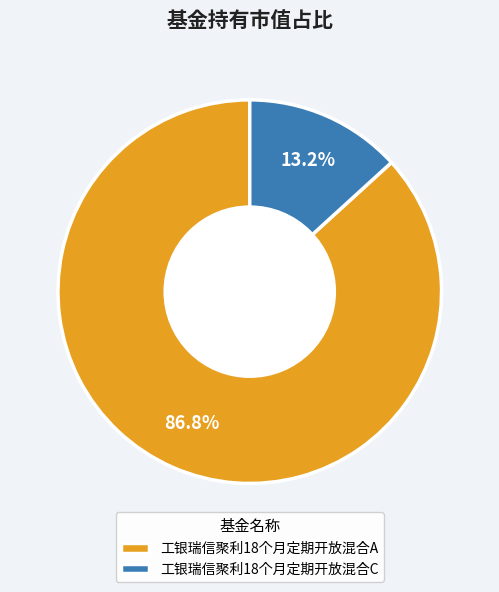

The 工银瑞信聚利18个月定期开放混合C slice represents 13% of the pie. True or false?

True